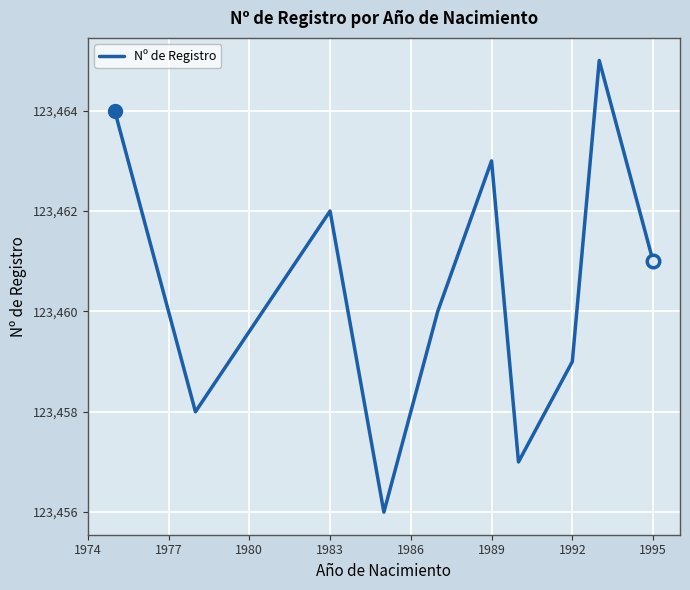

What is the minimum value shown in the chart?

123456